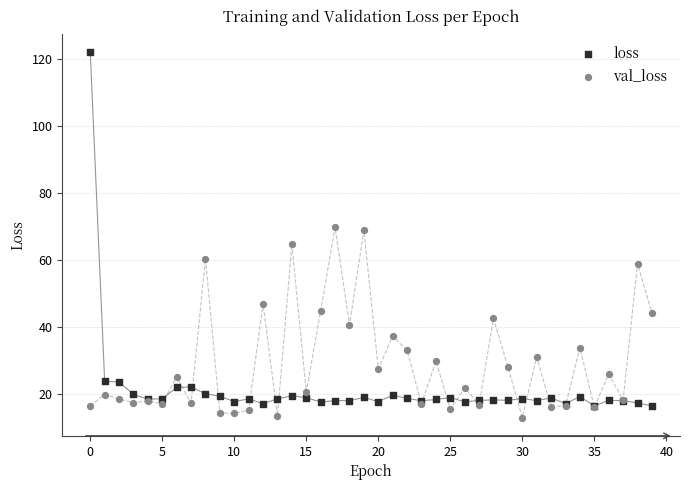

Which series contains the lowest Y value?

val_loss